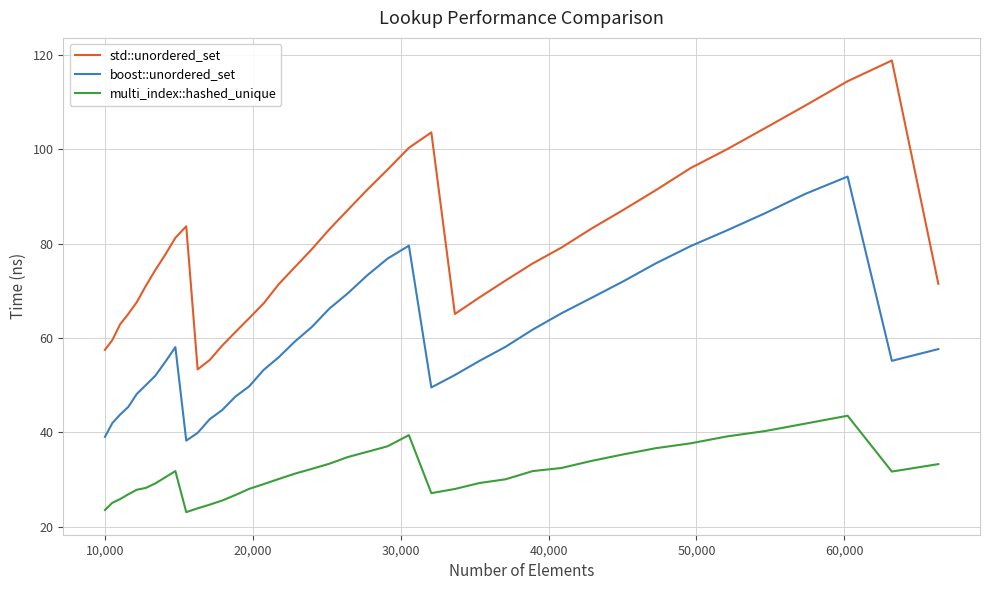

How many lines are shown in the chart?

3